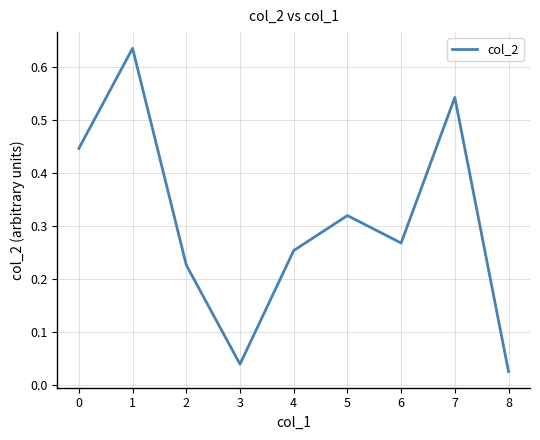

The chart shows a value of 0.1 at 6. True or false?

False